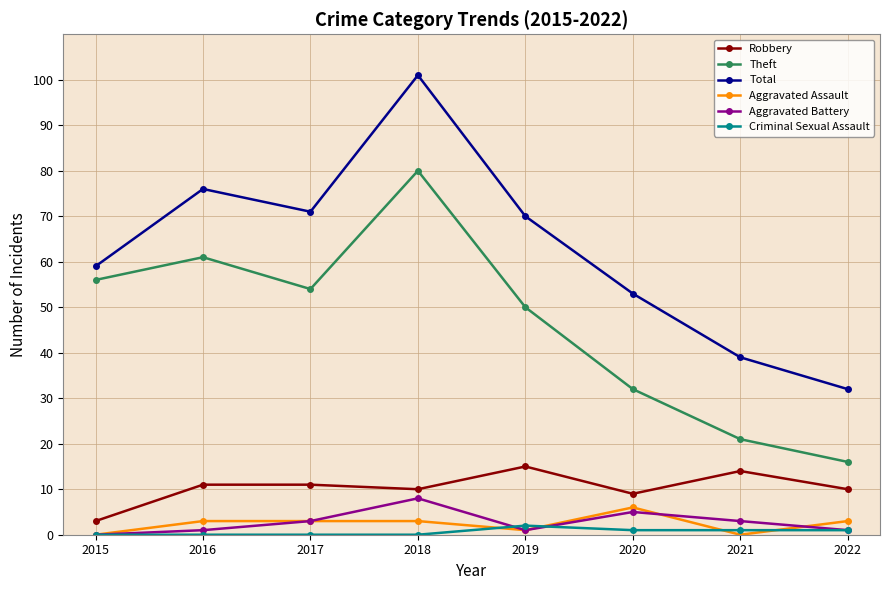

Rank the series by their maximum value, from highest to lowest.

Total, Theft, Robbery, Aggravated Battery, Aggravated Assault, Criminal Sexual Assault